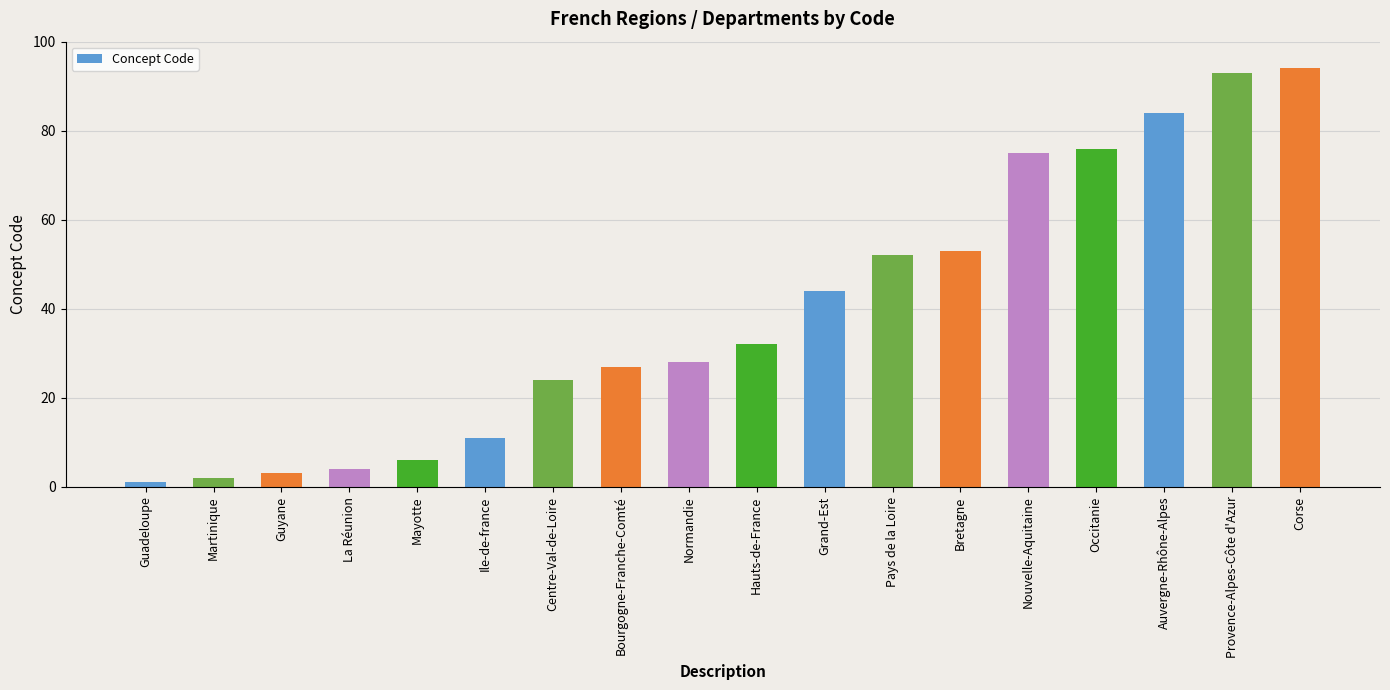

What is the minimum value shown in the chart?

1